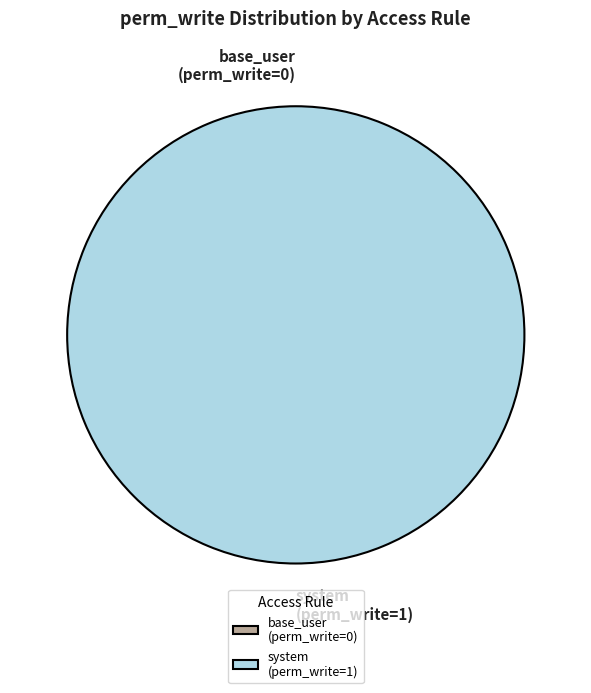

The access_invoice_blocking_reason_system slice represents 99% of the pie. True or false?

False